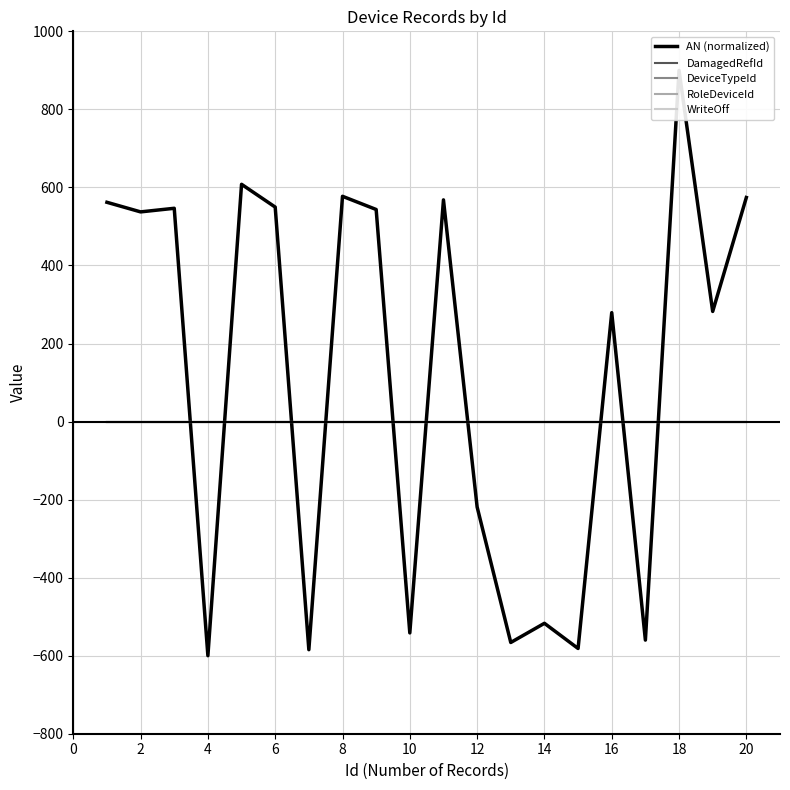

The value of RoleDeviceId at 4 is 0.0. True or false?

True